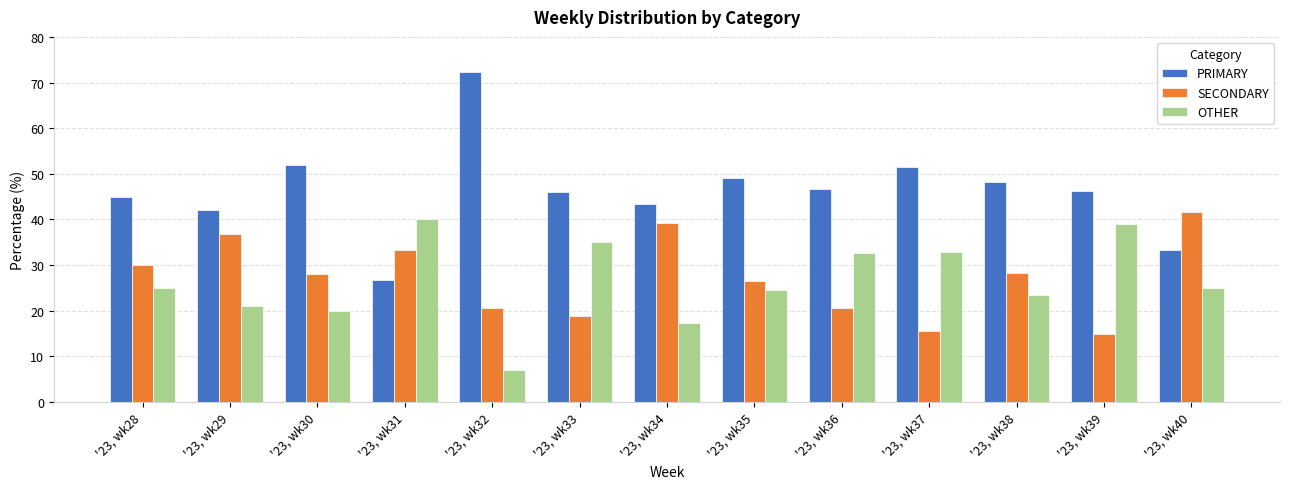

Rank the series at '23, wk40 from lowest to highest value.

OTHER, PRIMARY, SECONDARY